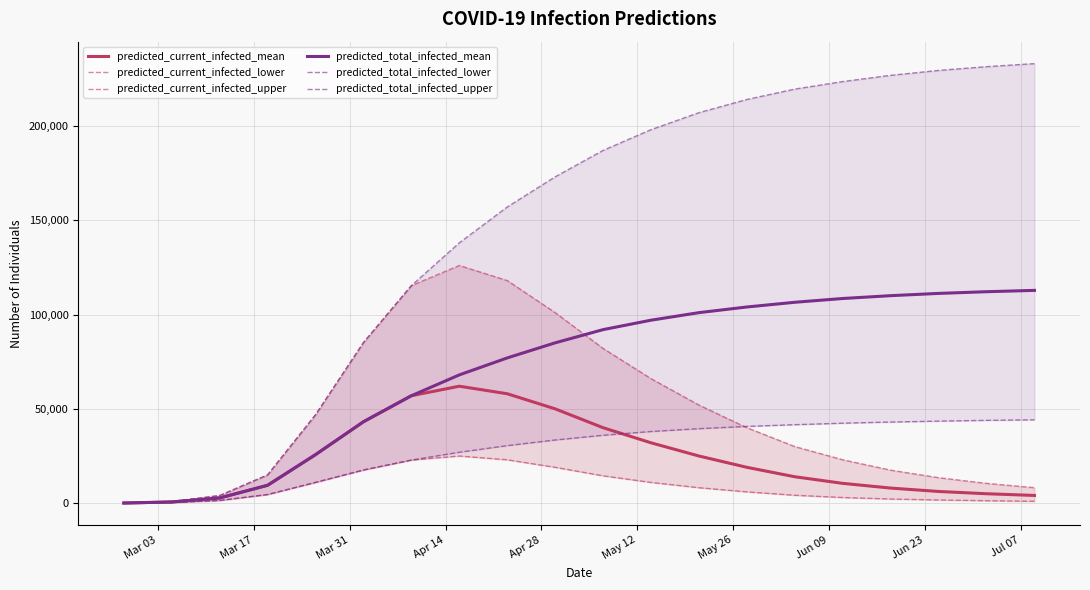

What is the highest value of the predicted_current_infected_mean series?

62000